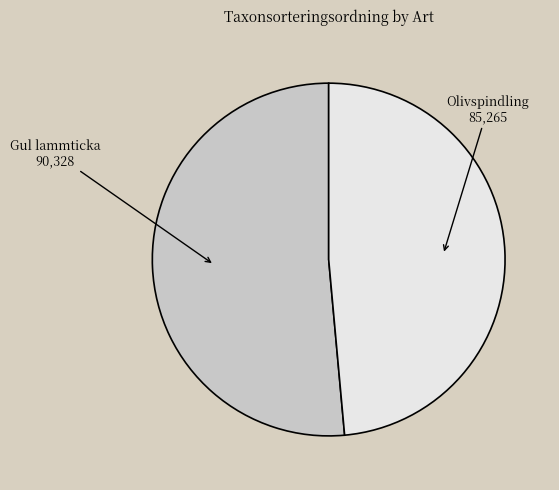

Is there a majority slice in this chart?

Yes